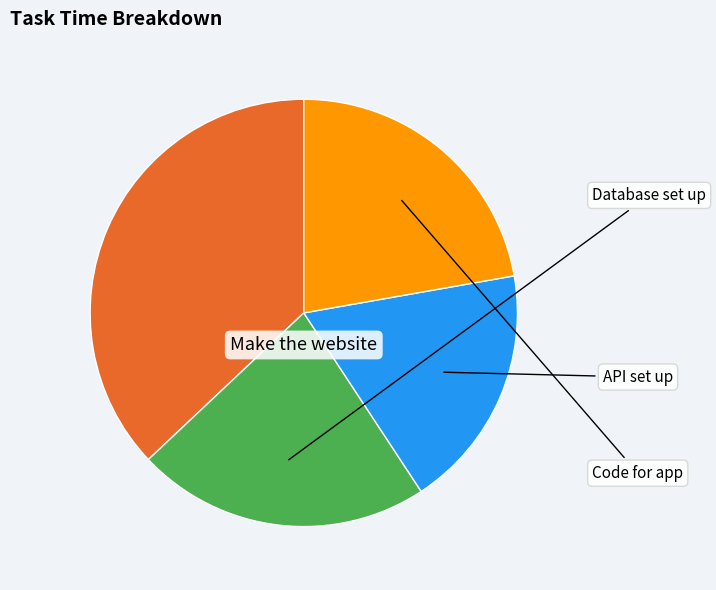

Is there a majority slice in this chart?

No